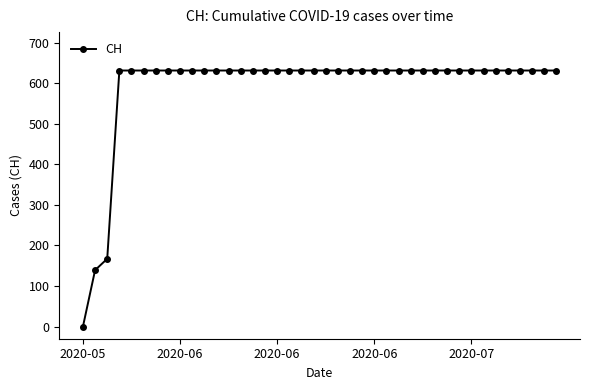

How many lines are shown in the chart?

1